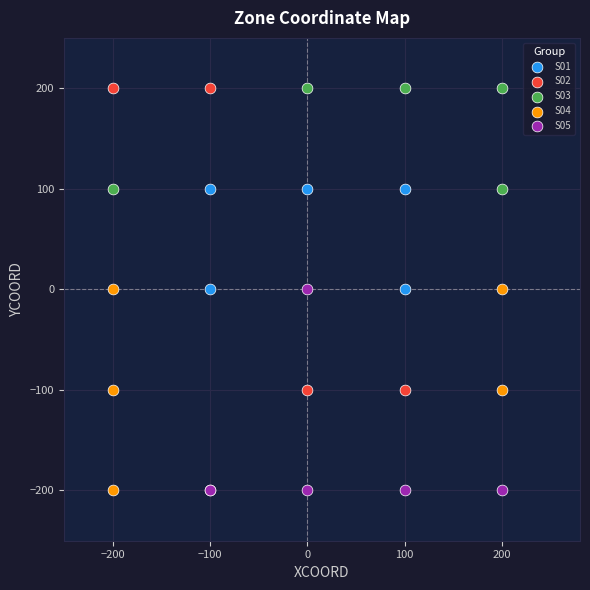

Which series has the largest Y range (max minus min)?

S02